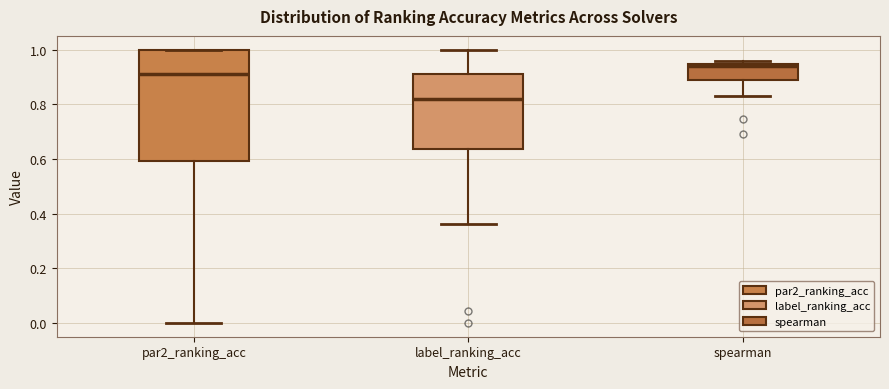

Comparing the boxes themselves (not the whiskers), which one is the tallest?

par2_ranking_acc